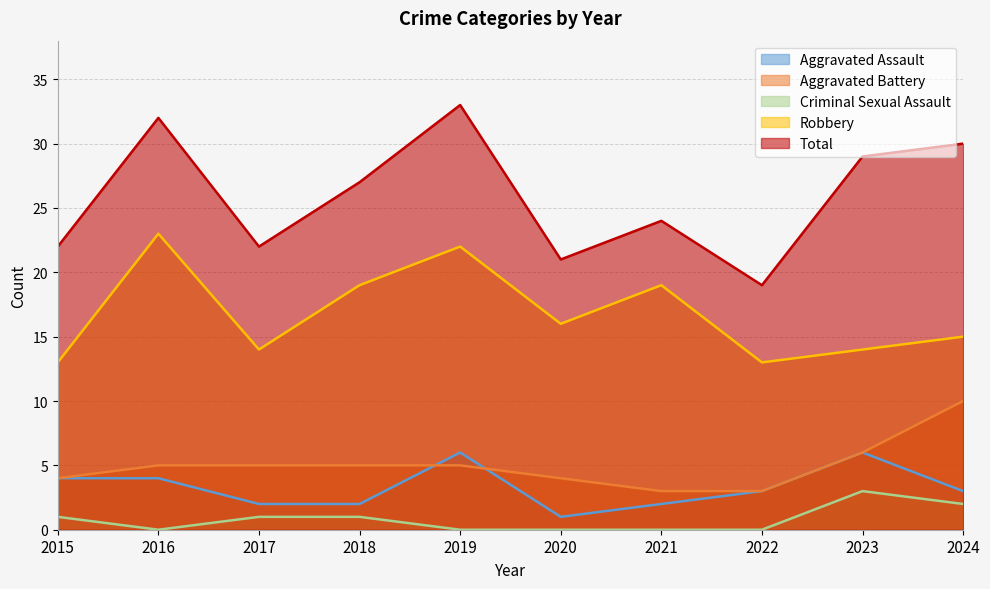

True or false: Robbery and Aggravated Battery intersect in this chart.

False